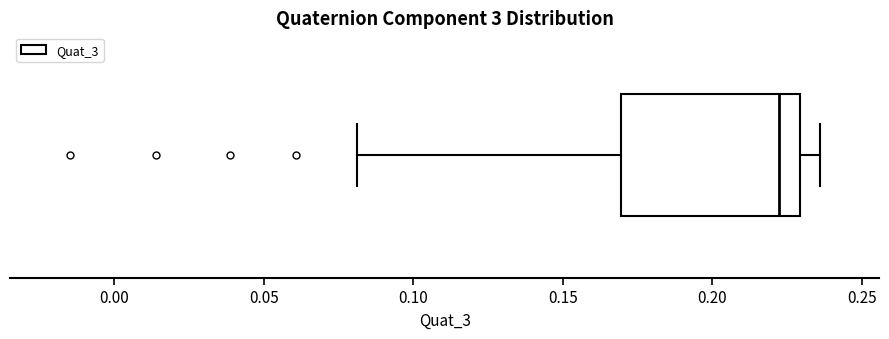

Read this box plot against the x-axis: the position of the median line, the range covered by the box, and the ends of both whiskers. The values are not printed on the chart, so give them approximately, as read against the axis.

median 0.220, box 0.170 to 0.230, whiskers 0.080 to 0.235